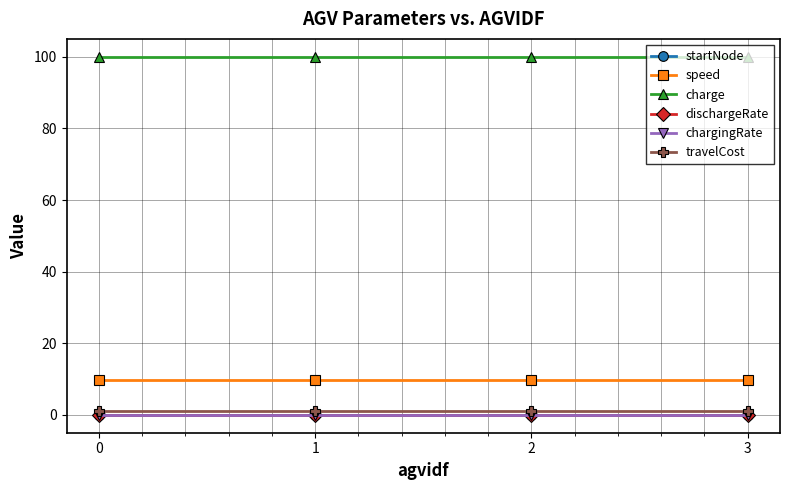

The chargingRate series shows 0.0 at 1. True or false?

False